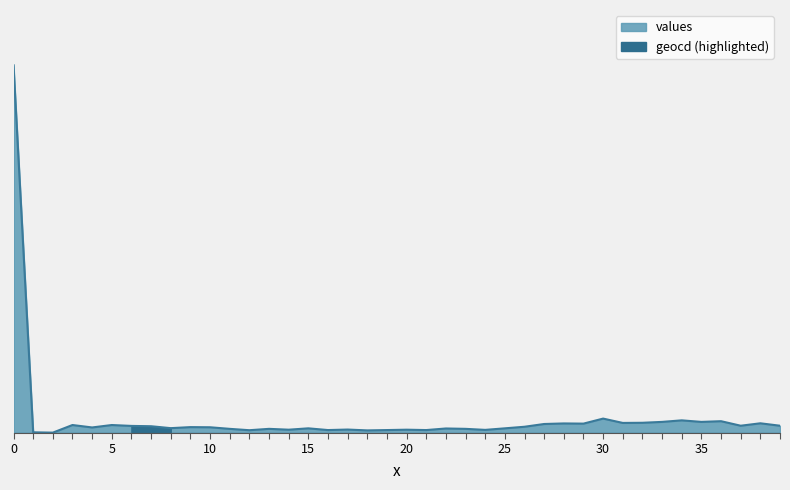

List the labels in order of value, largest first.

0, 30, 34, 36, 33, 35, 32, 31, 38, 28, 29, 27, 3, 5, 37, 39, 6, 7, 26, 9, 10, 4, 8, 15, 25, 22, 11, 13, 23, 17, 14, 20, 24, 16, 19, 21, 12, 18, 1, 2